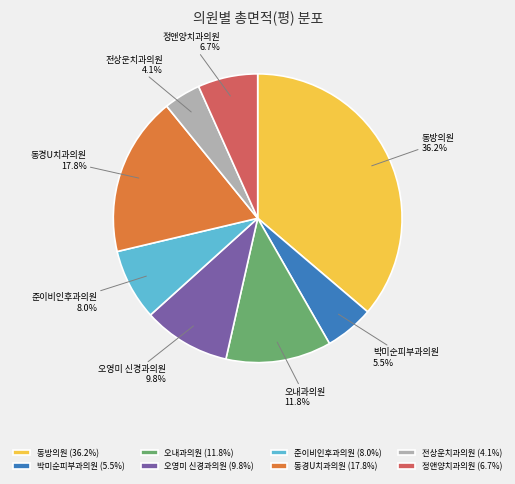

To the nearest percent, what portion does 오내과의원 represent?

12%